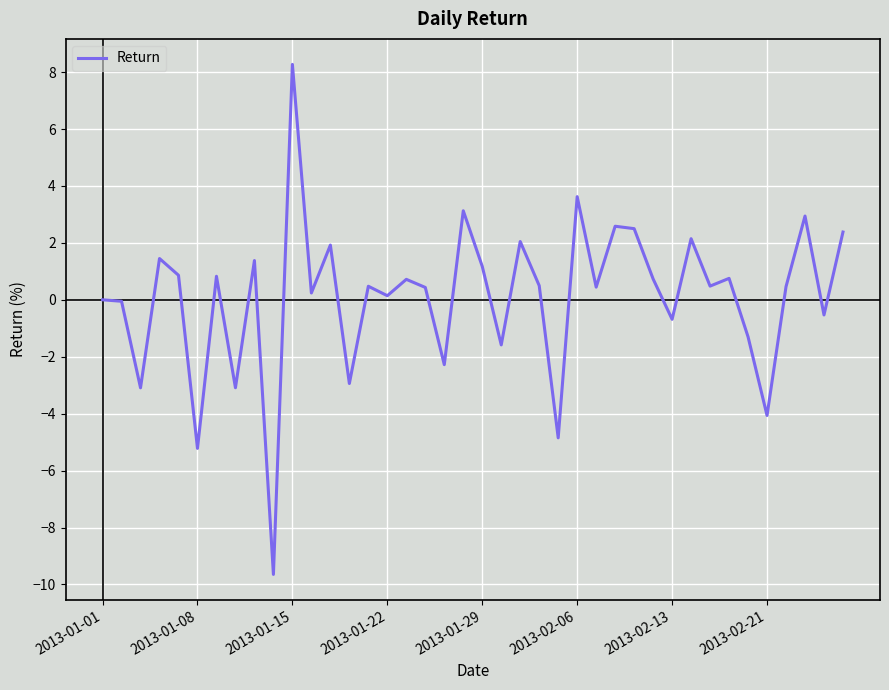

What is the smallest value displayed?

-9.6